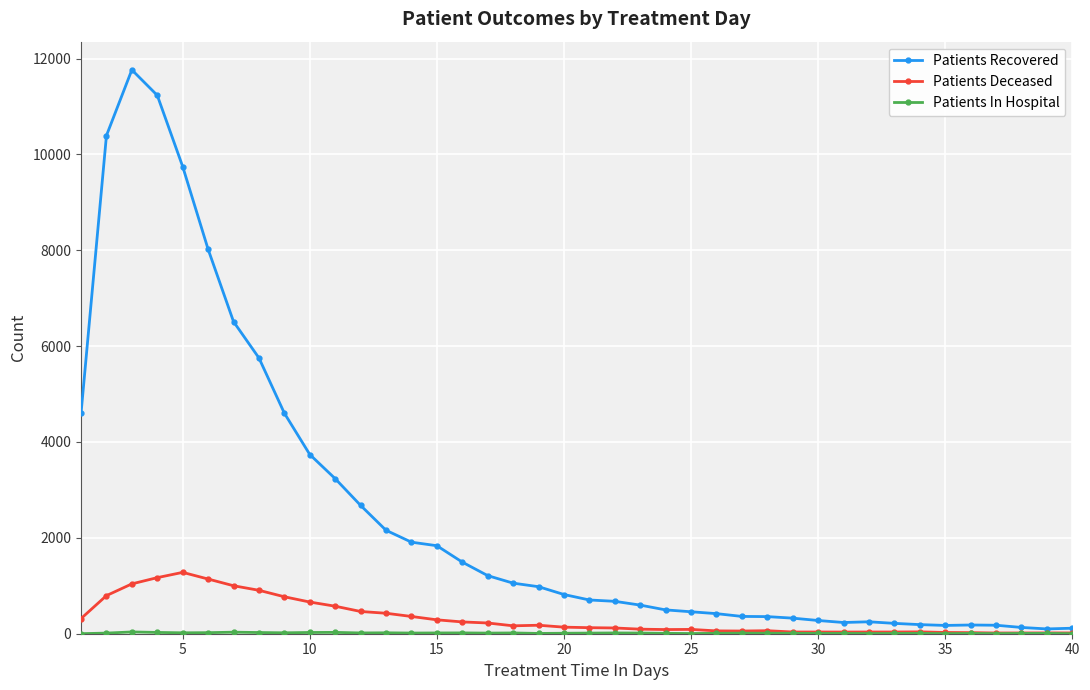

What is the difference between the maximum and minimum values in the Patients Recovered series?

11664